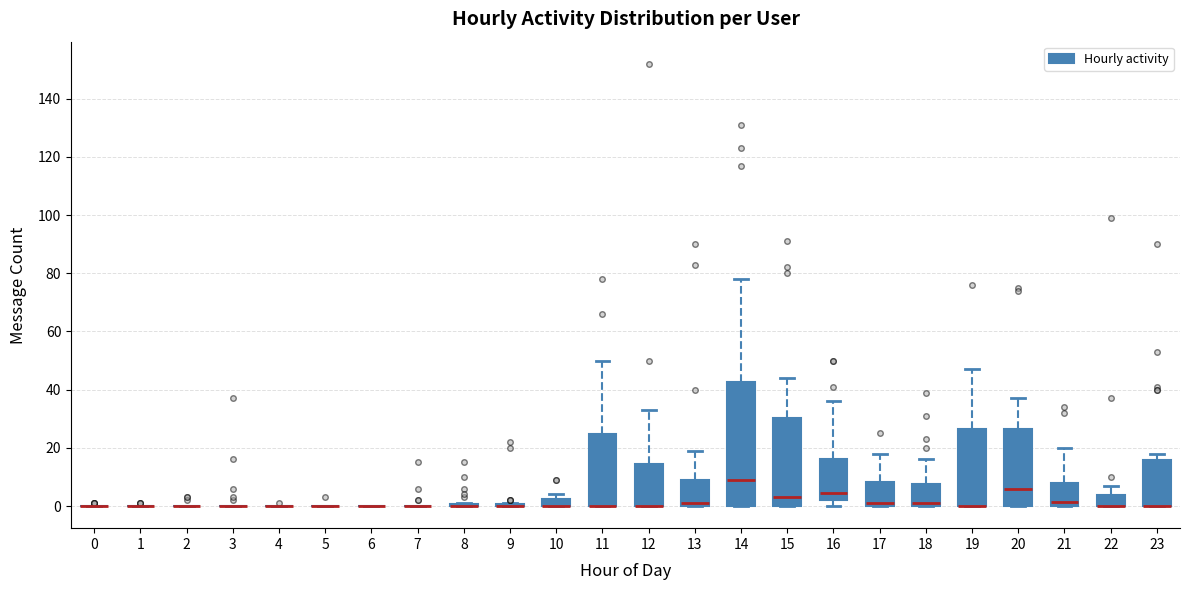

Which box is the tallest, from its lower edge to its upper edge?

14